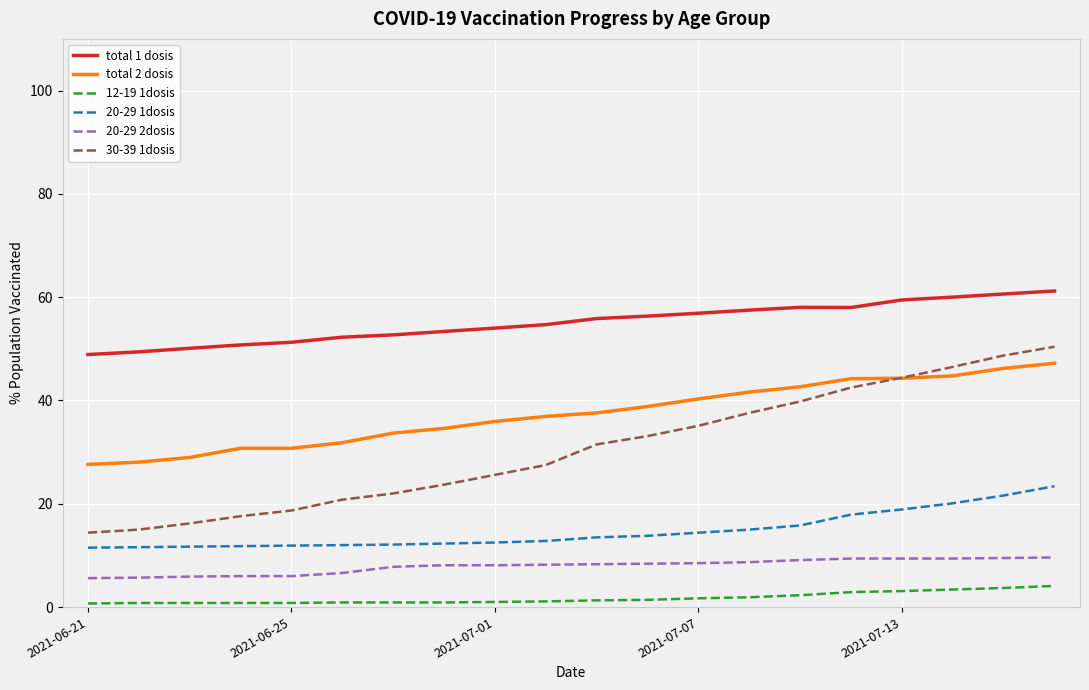

What are all the series names shown in the legend?

total 1 dosis, total 2 dosis, 12-19 1dosis, 20-29 1dosis, 20-29 2dosis, 30-39 1dosis